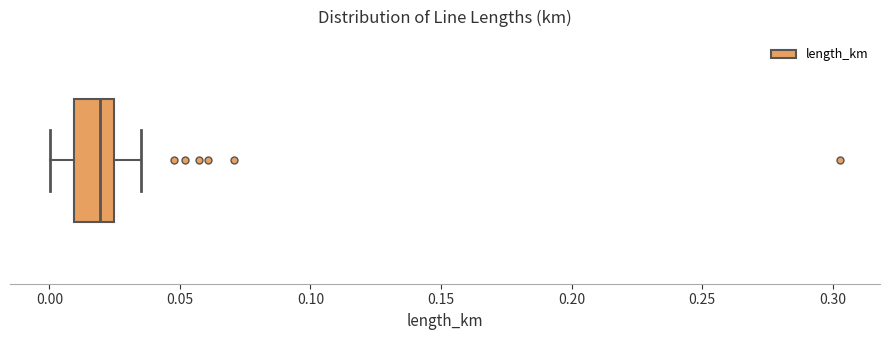

Transcribe this box plot: give where the median line is, the range the box spans, and where the two whiskers end, as read against the x-axis. The values are not printed on the chart, so give them approximately, as read against the axis.

median 0.020, box 0.010 to 0.025, whiskers 0.000 to 0.035